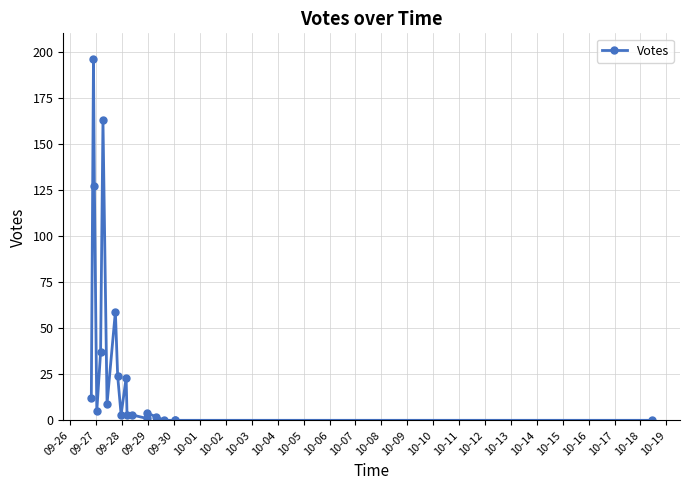

What is the greatest value displayed?

196